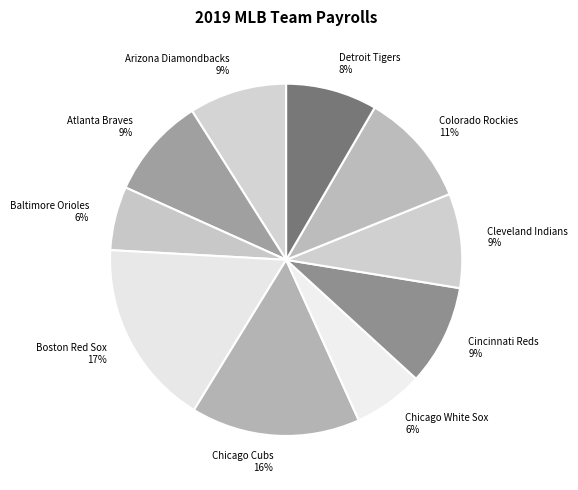

Which category has the biggest portion of the pie?

Boston Red Sox